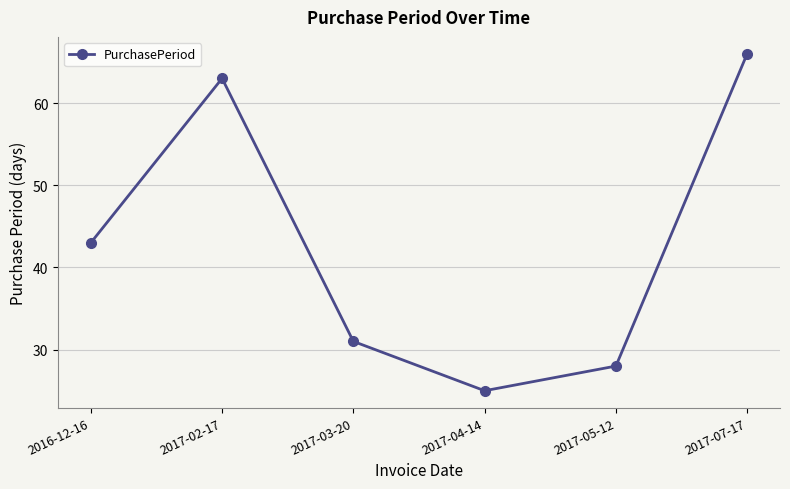

How many distinct data groups are displayed?

1